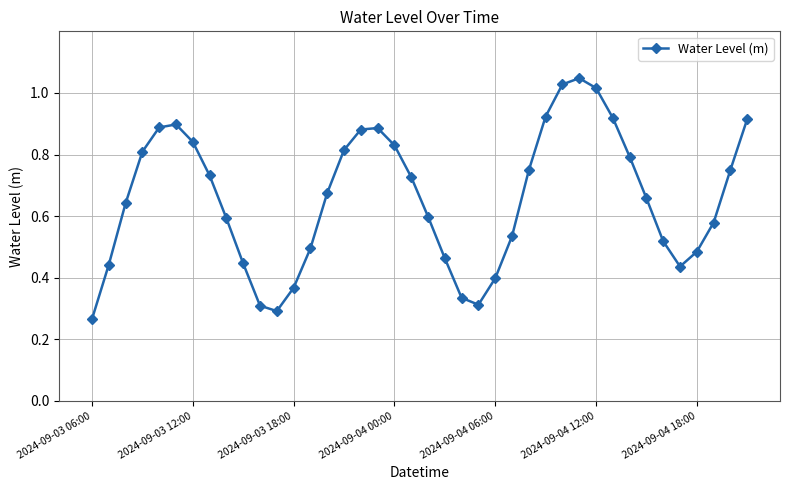

What is the sum of all values?

26.3